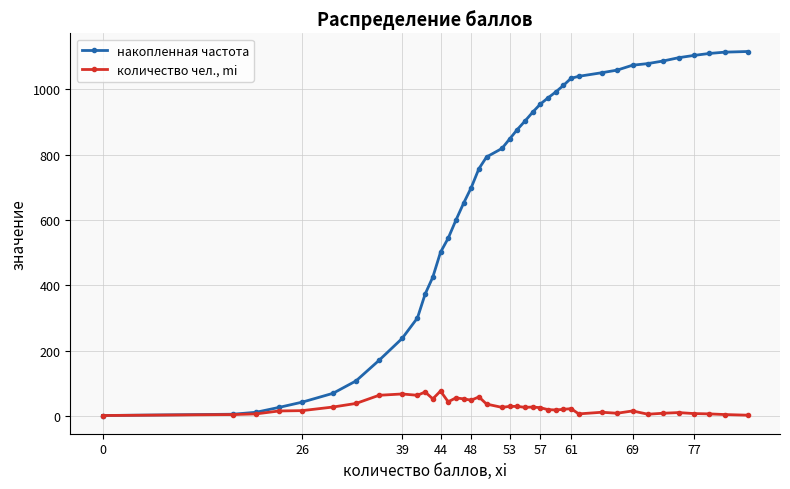

Which series has the widest spread of values?

накопленная частота